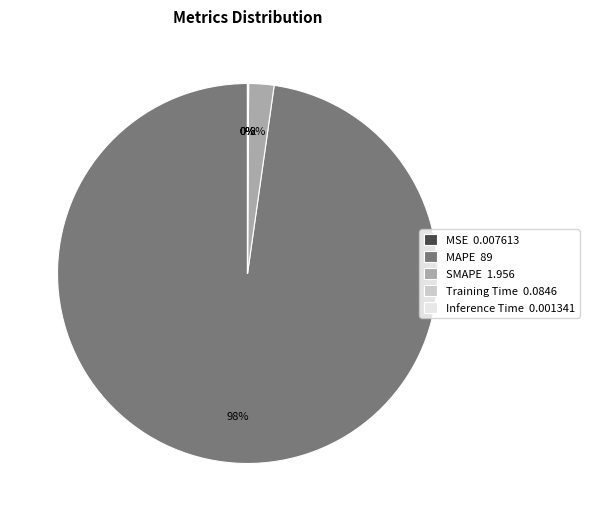

Which slice represents more than half of the pie?

MAPE